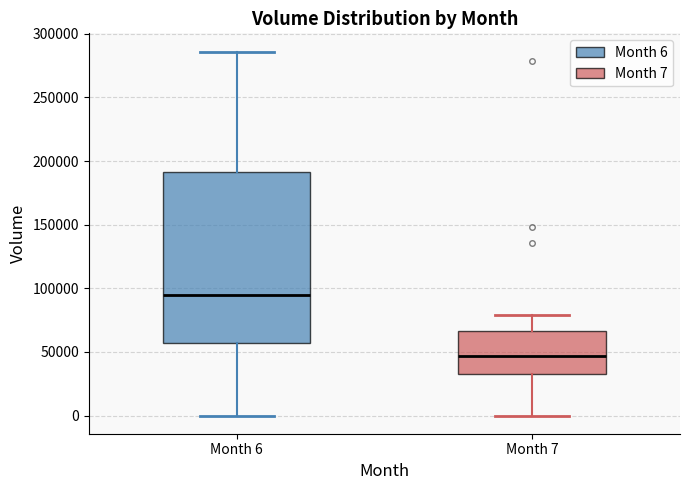

Which box's median line is the highest?

Month 6